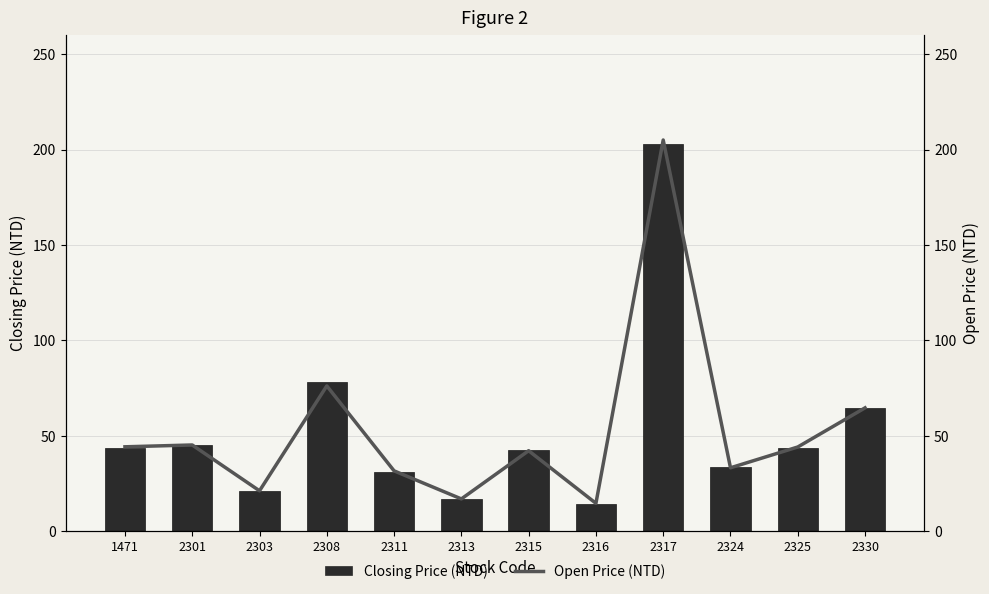

At how many categories does at least one series exceed 35?

7